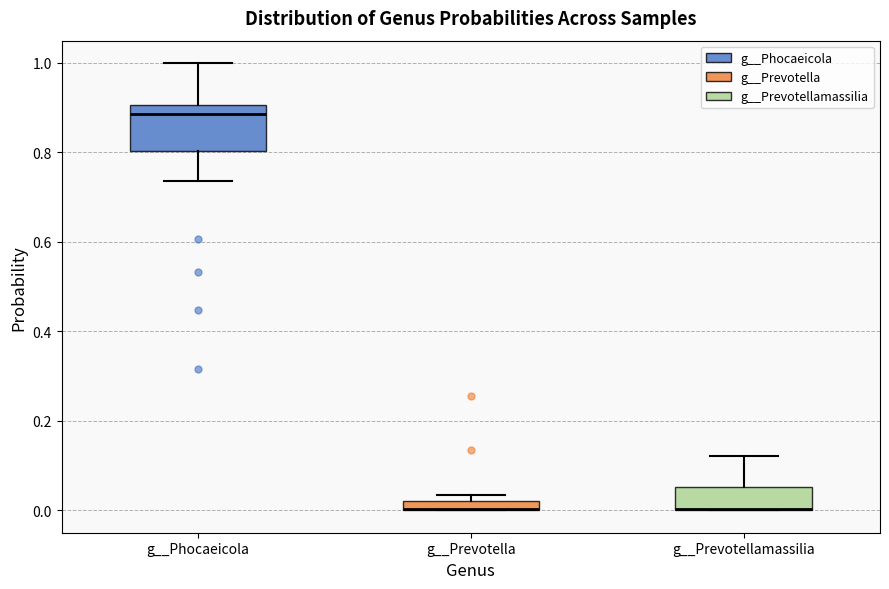

Comparing the boxes themselves (not the whiskers), which one is the tallest?

g__Phocaeicola